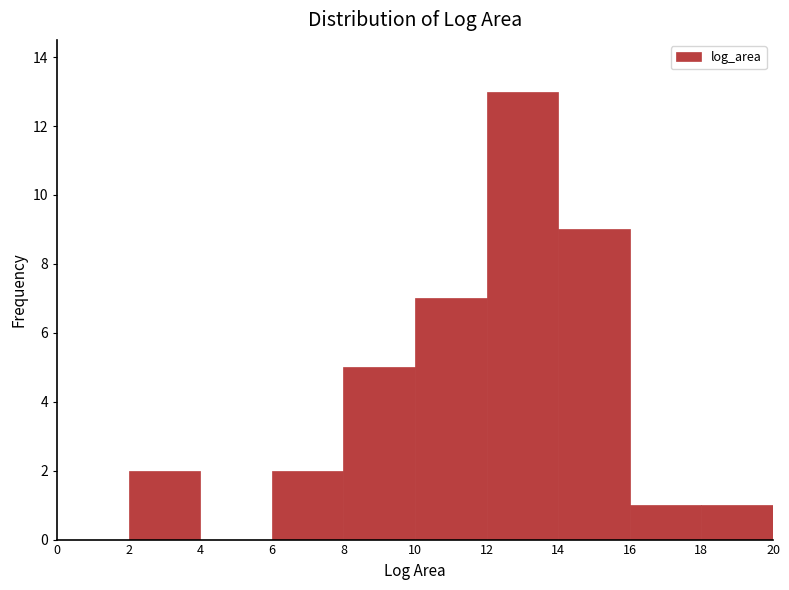

What is the height of the bar covering 10 to 12 on the x-axis? The values are not printed on the chart, so give them approximately, as read against the axis.

7